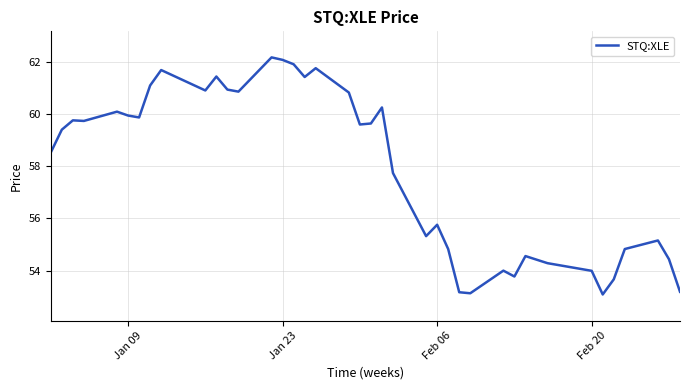

What is the maximum value shown in the chart?

62.2